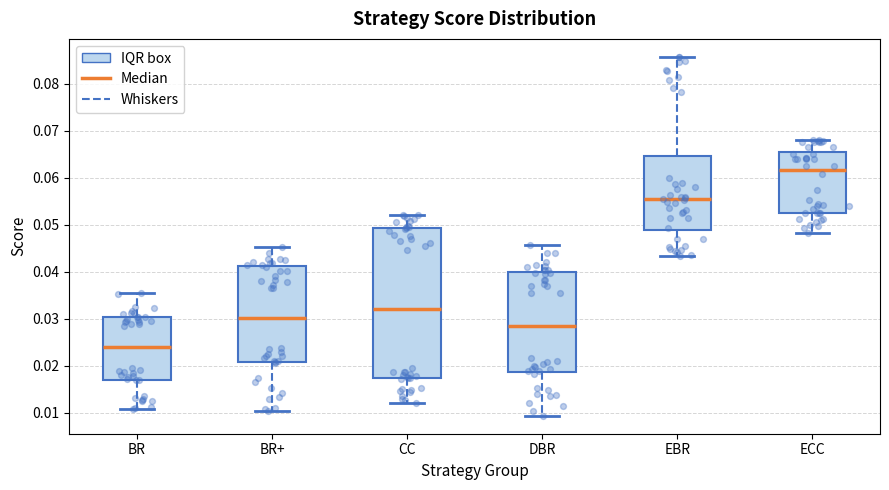

Reading left to right, transcribe this box plot: for each box, give where its median line is, the range the box spans, and where its two whiskers end, as read against the y-axis. The values are not printed on the chart, so give them approximately, as read against the axis.

BR: median 0.024, box 0.017 to 0.030, whiskers 0.011 to 0.036
BR+: median 0.030, box 0.021 to 0.041, whiskers 0.010 to 0.045
CC: median 0.032, box 0.017 to 0.049, whiskers 0.012 to 0.052
DBR: median 0.029, box 0.019 to 0.040, whiskers 0.009 to 0.046
EBR: median 0.055, box 0.049 to 0.065, whiskers 0.043 to 0.086
ECC: median 0.062, box 0.053 to 0.065, whiskers 0.048 to 0.068